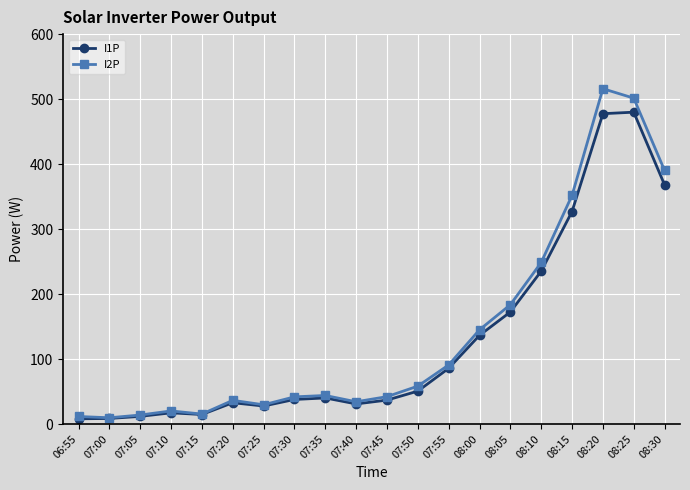

At which label is I2P closest to 262?

08:10